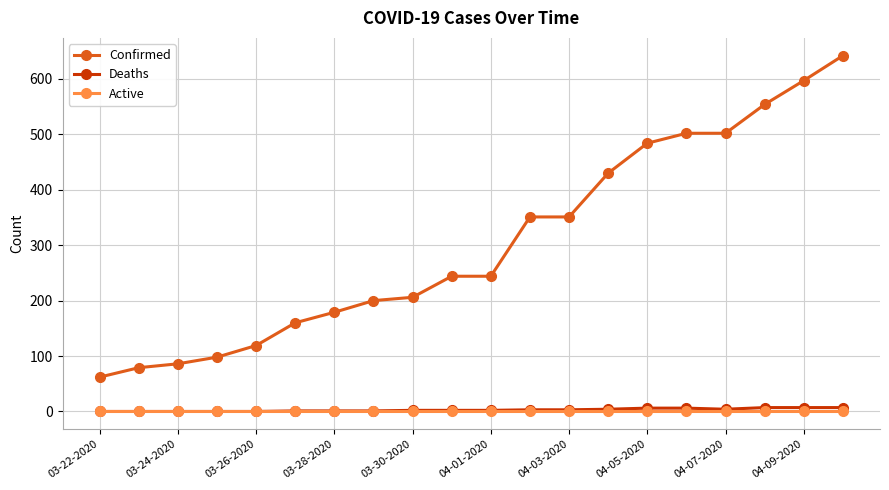

Does the chart display data point markers on the line(s)?

Yes